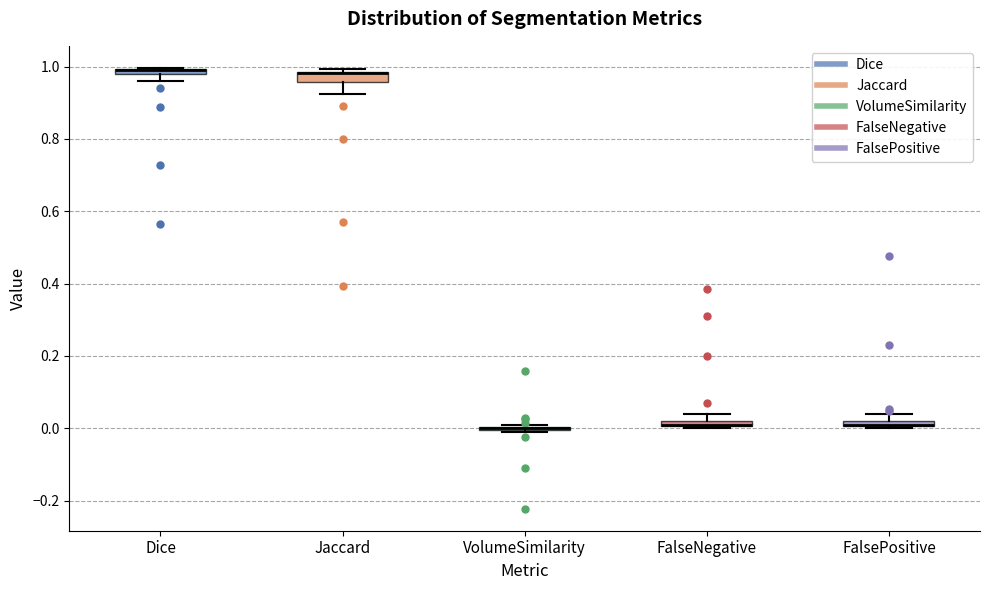

Where is the upper edge of the box for FalseNegative on the y-axis? The values are not printed on the chart, so give them approximately, as read against the axis.

0.02